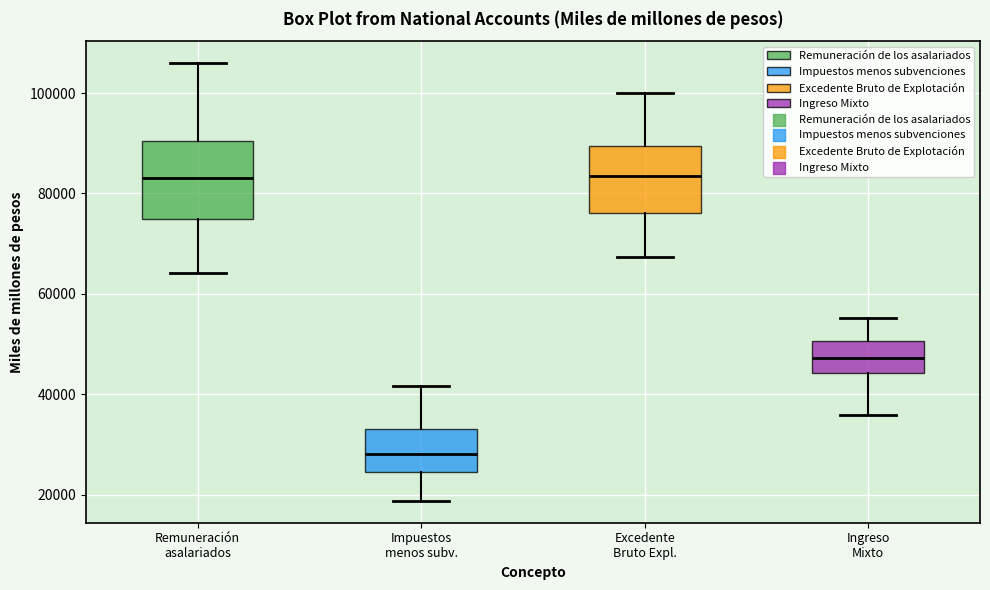

Which box has the lowest median line?

Impuestos menos subv.